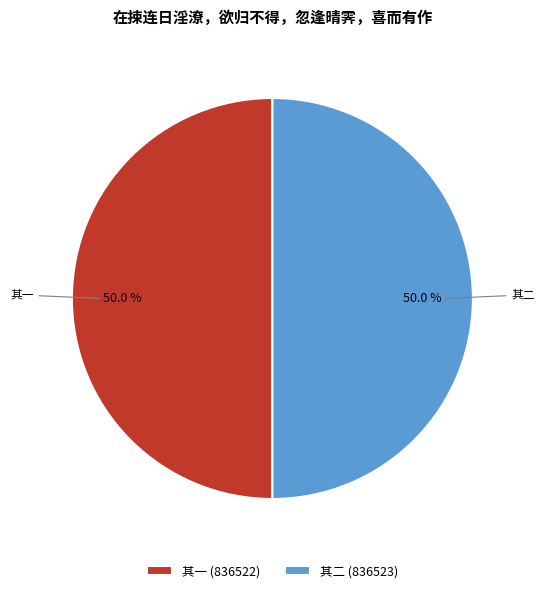

Approximately how many times larger is the value at 其二 compared to 其一?

1.0